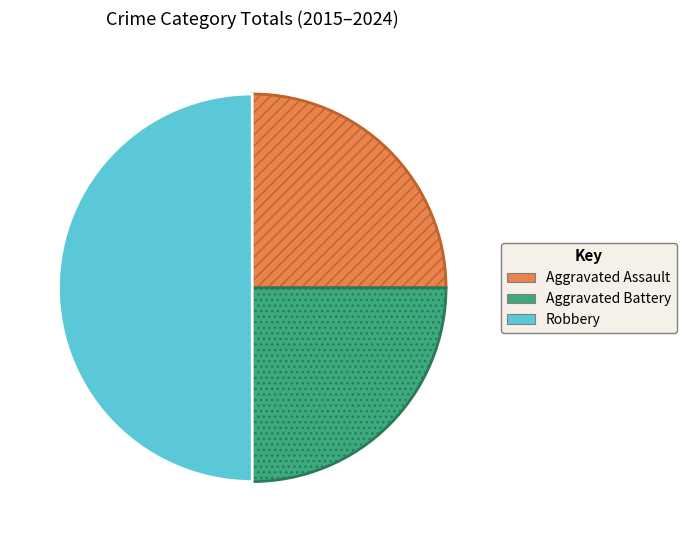

The Robbery slice represents 50% of the pie. True or false?

True